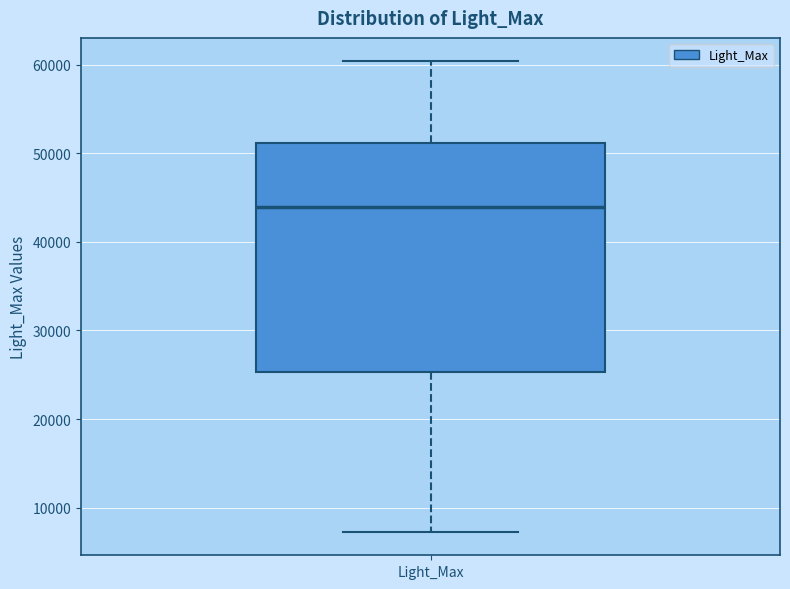

Read this box plot against the y-axis: the position of the median line, the range covered by the box, and the ends of both whiskers. The values are not printed on the chart, so give them approximately, as read against the axis.

median 44000, box 25000 to 51000, whiskers 7000 to 60000